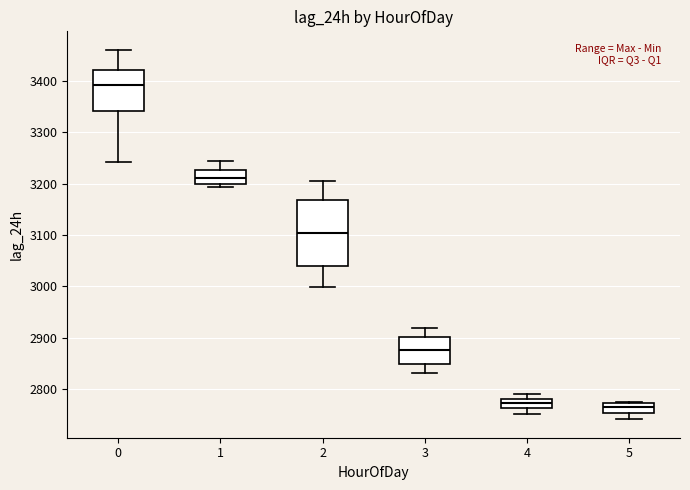

Which box is the tallest, from its lower edge to its upper edge?

2